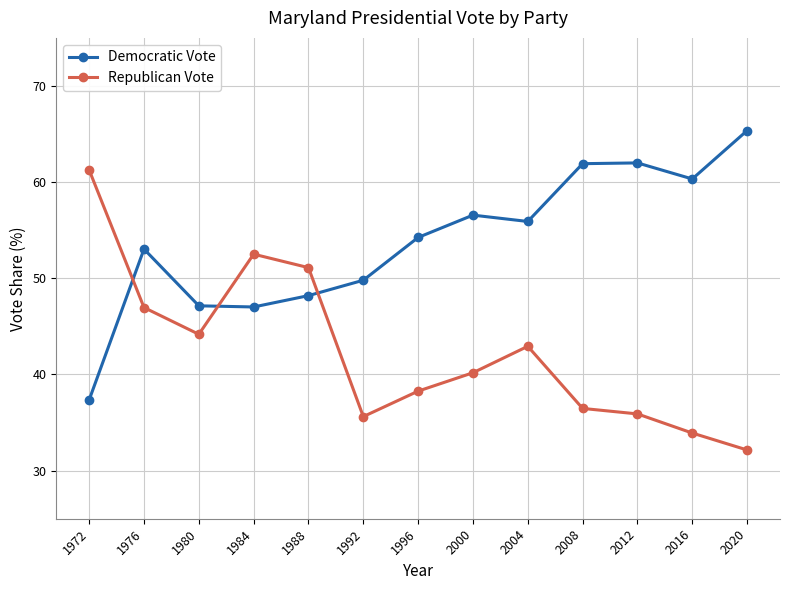

True or false: Democratic Vote has a value of 47.1 at 1980.

True